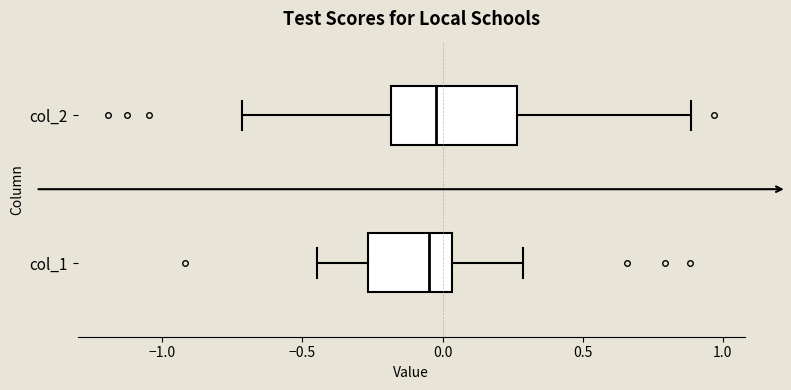

Comparing the boxes themselves (not the whiskers), which one is the widest?

col_2